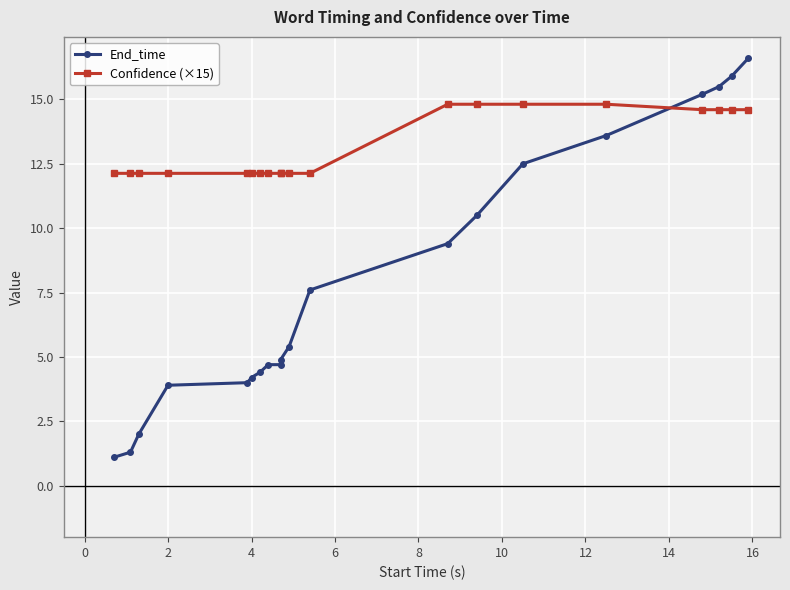

How many values in the End_time series are below 5?

10